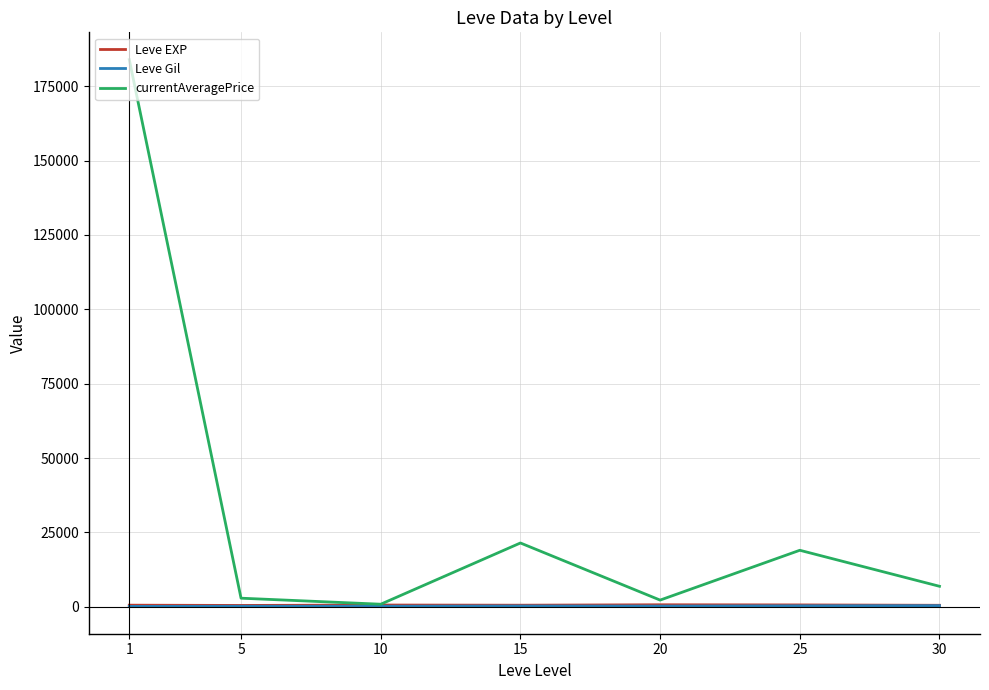

What is the greatest value displayed?

183929.7